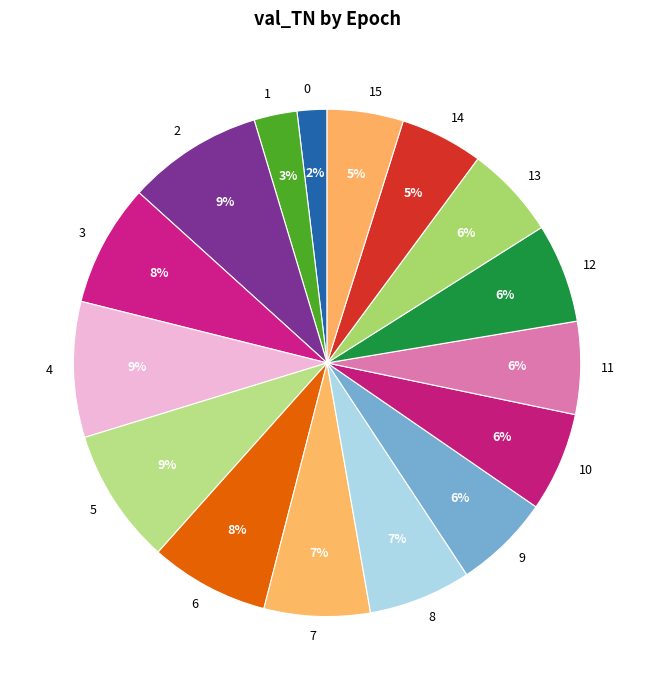

Count the number of slices in the pie.

16